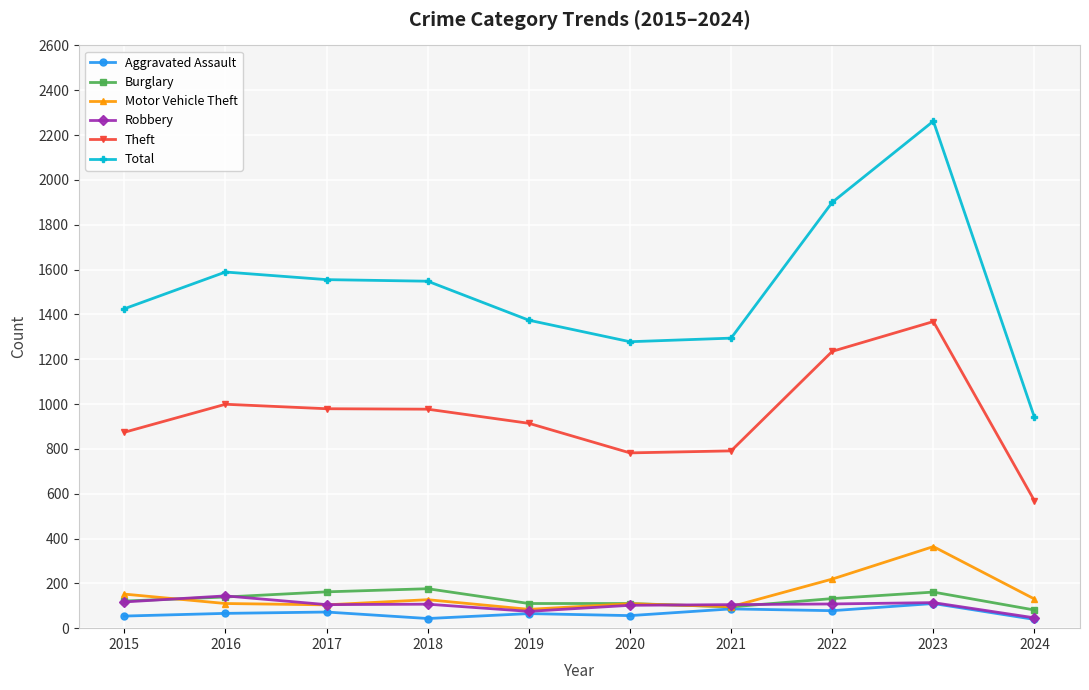

What is the minimum value shown in the chart?

39